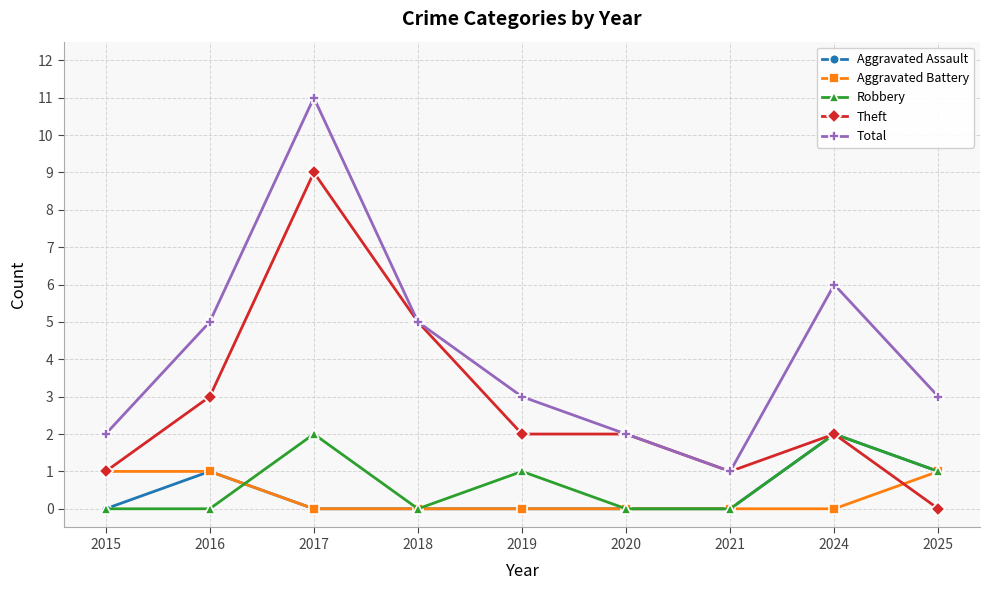

Count the number of categories in the chart.

9